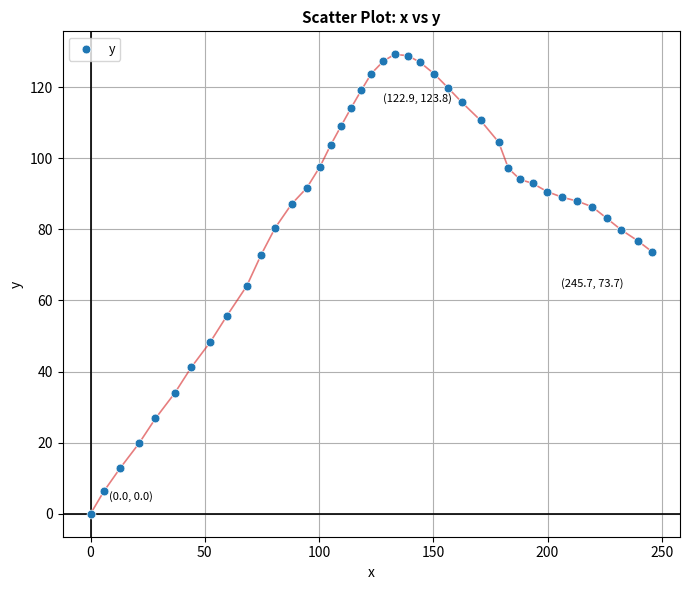

What is the range of X values (max minus min)?

245.7